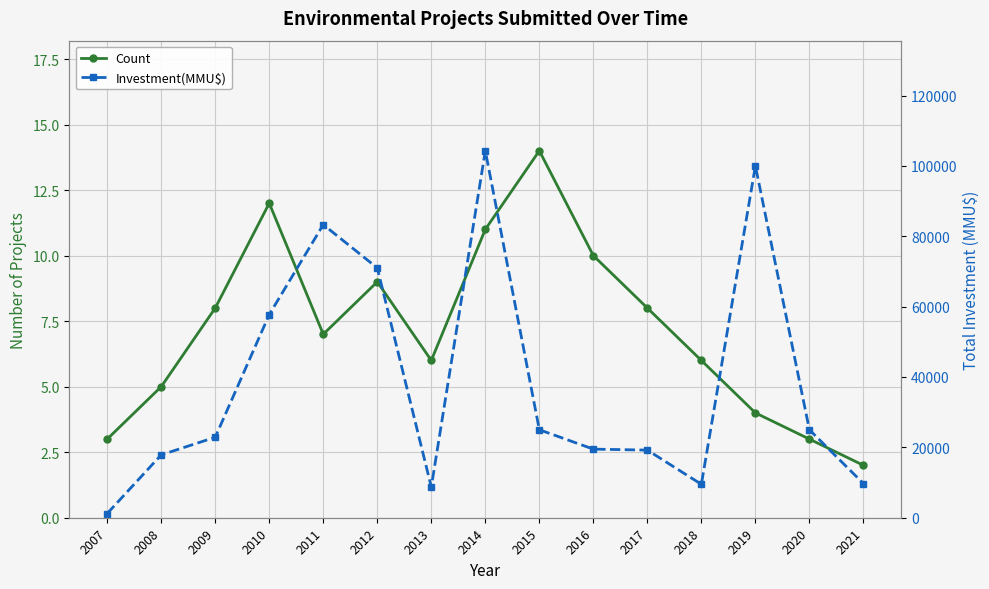

What is the spread (max minus min) of values at 2016?

19490